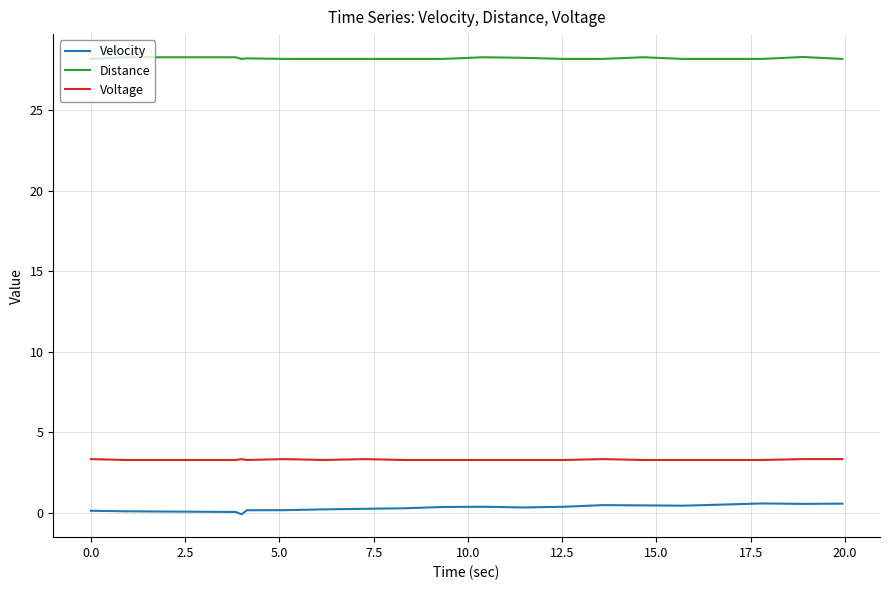

What is the highest value of the Voltage series?

3.3